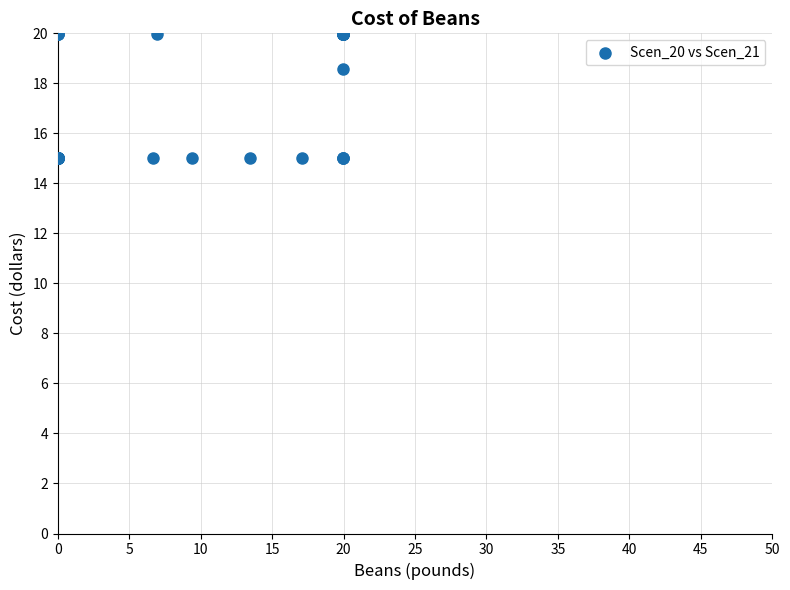

What Y value in the scatter plot is closest to 17?

18.6